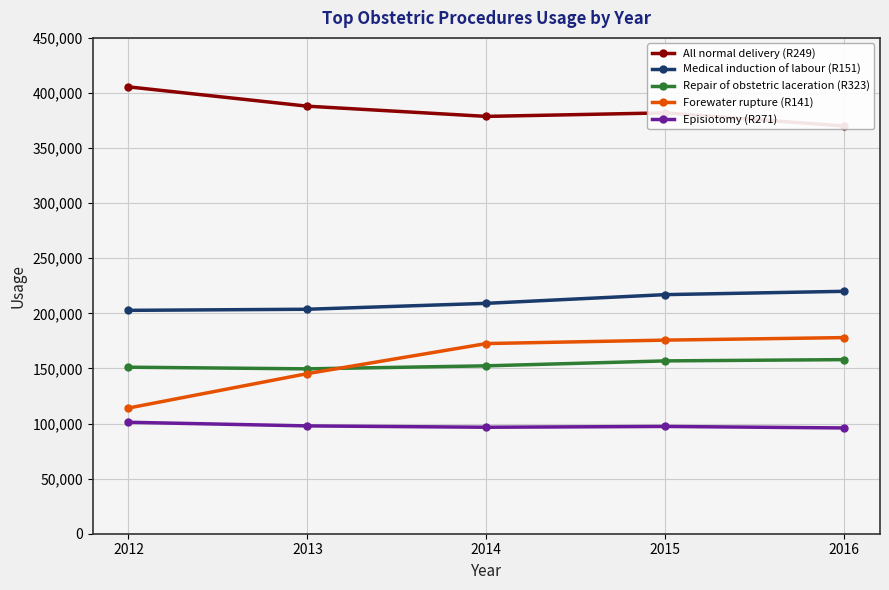

What is the minimum value for Forewater rupture (R141)?

114079